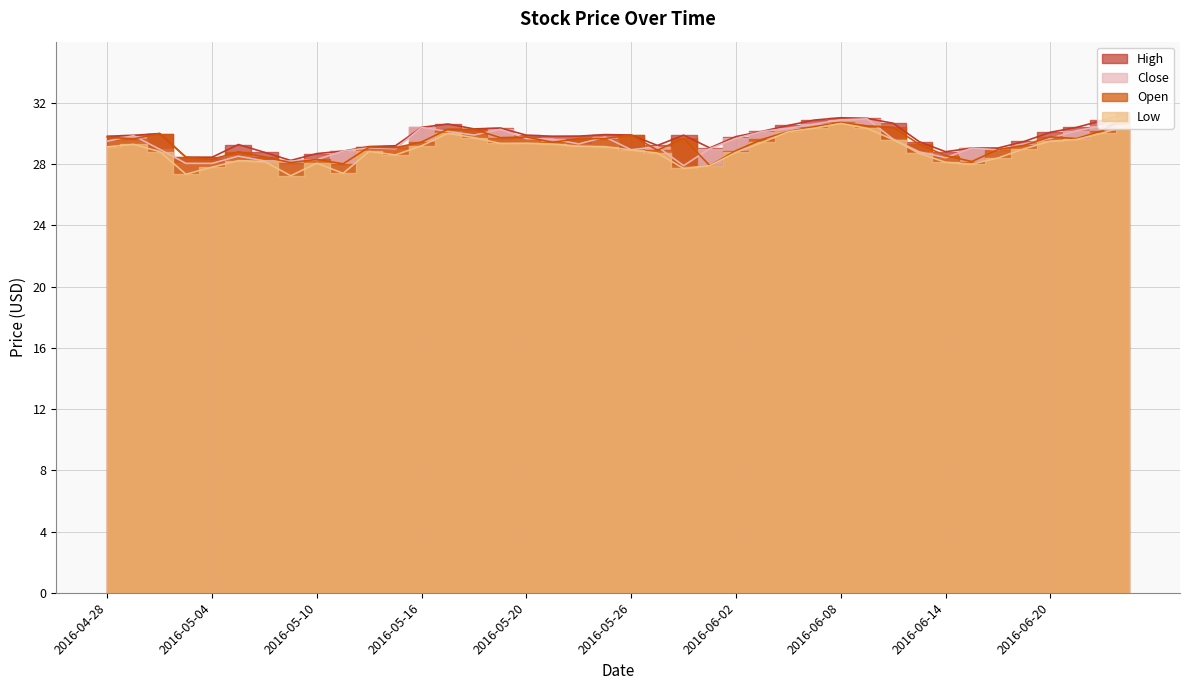

Reading left to right, list all the values displayed in this chart.

Close: 2016-04-28=29.5	2016-04-29=29.9	2016-05-02=29.0	2016-05-03=28.1	2016-05-04=28.1	2016-05-05=28.5	2016-05-06=28.2	2016-05-09=28.2	2016-05-10=28.3	2016-05-11=28.9	2016-05-12=29.1	2016-05-13=29.0	2016-05-16=30.4	2016-05-17=30.1	2016-05-18=29.9	2016-05-19=30.3	2016-05-20=29.7	2016-05-23=29.6	2016-05-24=29.3	2016-05-25=29.8	2016-05-26=28.9	2016-05-27=29.1	2016-05-31=27.9	2016-06-01=29.0	2016-06-02=29.7	2016-06-03=30.1	2016-06-06=30.3	2016-06-07=30.6	2016-06-08=30.9	2016-06-09=31.0	2016-06-10=29.6	2016-06-13=28.8	2016-06-14=28.4	2016-06-15=29.1	2016-06-16=28.9	2016-06-17=29.3	2016-06-20=29.7	2016-06-21=30.2	2016-06-22=30.5	2016-06-23=31.2
Open: 2016-04-28=29.8	2016-04-29=29.6	2016-05-02=30.0	2016-05-03=28.4	2016-05-04=28.3	2016-05-05=28.8	2016-05-06=28.5	2016-05-09=28.1	2016-05-10=28.3	2016-05-11=28.0	2016-05-12=29.1	2016-05-13=29.1	2016-05-16=29.4	2016-05-17=30.3	2016-05-18=30.3	2016-05-19=29.7	2016-05-20=29.8	2016-05-23=29.4	2016-05-24=29.7	2016-05-25=29.7	2016-05-26=29.9	2016-05-27=28.9	2016-05-31=29.7	2016-06-01=27.9	2016-06-02=28.9	2016-06-03=29.6	2016-06-06=30.1	2016-06-07=30.4	2016-06-08=30.7	2016-06-09=30.5	2016-06-10=30.4	2016-06-13=29.3	2016-06-14=28.6	2016-06-15=28.2	2016-06-16=28.9	2016-06-17=29.2	2016-06-20=29.8	2016-06-21=29.7	2016-06-22=30.2	2016-06-23=31.3
High: 2016-04-28=29.8	2016-04-29=29.9	2016-05-02=30.0	2016-05-03=28.4	2016-05-04=28.4	2016-05-05=29.3	2016-05-06=28.8	2016-05-09=28.2	2016-05-10=28.7	2016-05-11=28.9	2016-05-12=29.1	2016-05-13=29.2	2016-05-16=30.4	2016-05-17=30.6	2016-05-18=30.3	2016-05-19=30.4	2016-05-20=29.9	2016-05-23=29.8	2016-05-24=29.8	2016-05-25=29.9	2016-05-26=29.9	2016-05-27=29.2	2016-05-31=29.9	2016-06-01=29.1	2016-06-02=29.8	2016-06-03=30.1	2016-06-06=30.5	2016-06-07=30.9	2016-06-08=31.0	2016-06-09=31.0	2016-06-10=30.7	2016-06-13=29.5	2016-06-14=28.8	2016-06-15=29.1	2016-06-16=29.1	2016-06-17=29.5	2016-06-20=30.1	2016-06-21=30.4	2016-06-22=30.9	2016-06-23=31.4
Low: 2016-04-28=29.1	2016-04-29=29.3	2016-05-02=28.8	2016-05-03=27.3	2016-05-04=27.8	2016-05-05=28.2	2016-05-06=28.2	2016-05-09=27.2	2016-05-10=28.1	2016-05-11=27.4	2016-05-12=28.8	2016-05-13=28.6	2016-05-16=29.2	2016-05-17=30.0	2016-05-18=29.7	2016-05-19=29.4	2016-05-20=29.4	2016-05-23=29.3	2016-05-24=29.2	2016-05-25=29.1	2016-05-26=28.9	2016-05-27=28.7	2016-05-31=27.7	2016-06-01=27.9	2016-06-02=28.8	2016-06-03=29.4	2016-06-06=30.1	2016-06-07=30.4	2016-06-08=30.7	2016-06-09=30.3	2016-06-10=29.6	2016-06-13=28.7	2016-06-14=28.1	2016-06-15=28.0	2016-06-16=28.4	2016-06-17=29.0	2016-06-20=29.5	2016-06-21=29.6	2016-06-22=30.0	2016-06-23=30.6